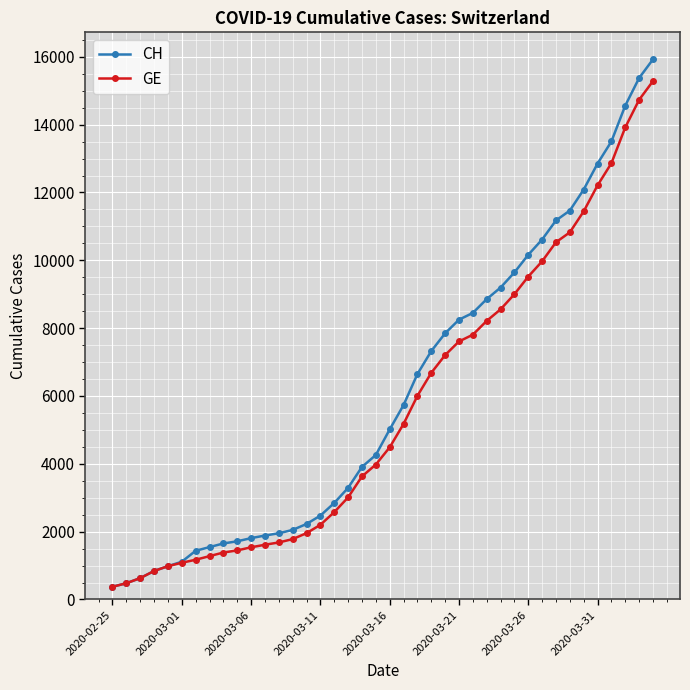

What is the minimum value shown in the chart?

375